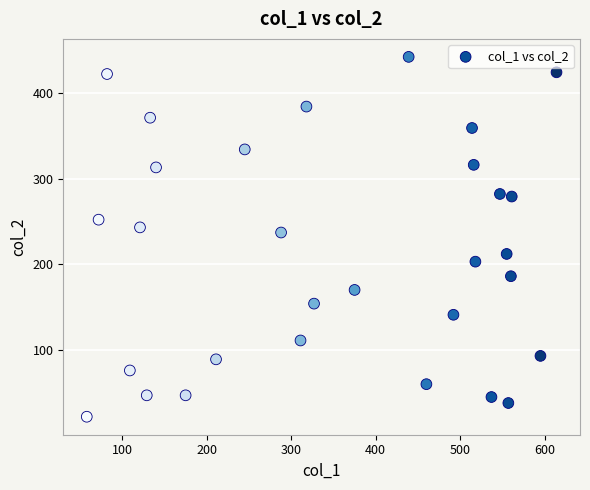

What is the range of Y values (max minus min)?

420